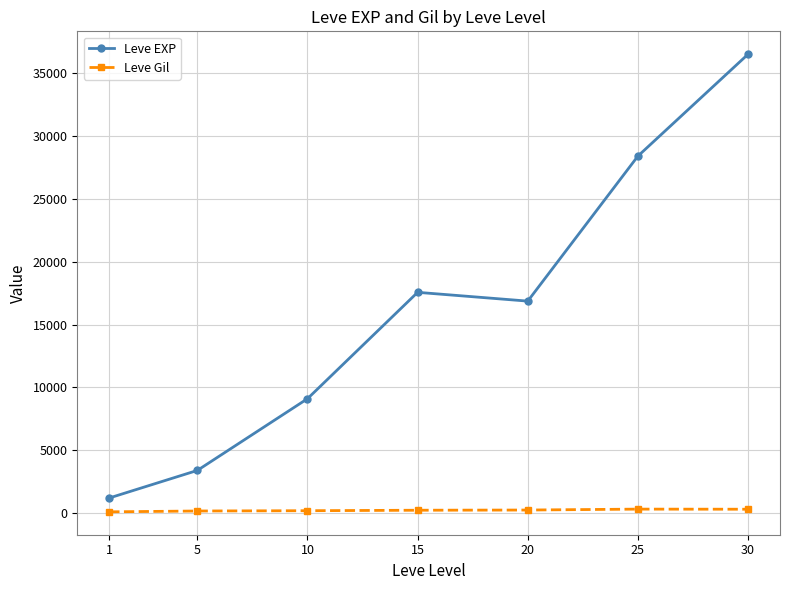

What value does the Leve Gil series have at 25?

329.7